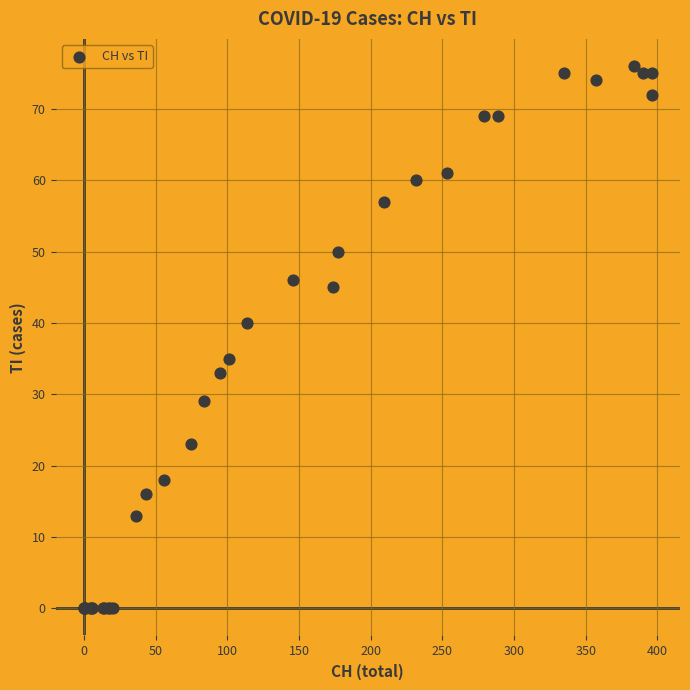

What Y value in the scatter plot is closest to 38?

40